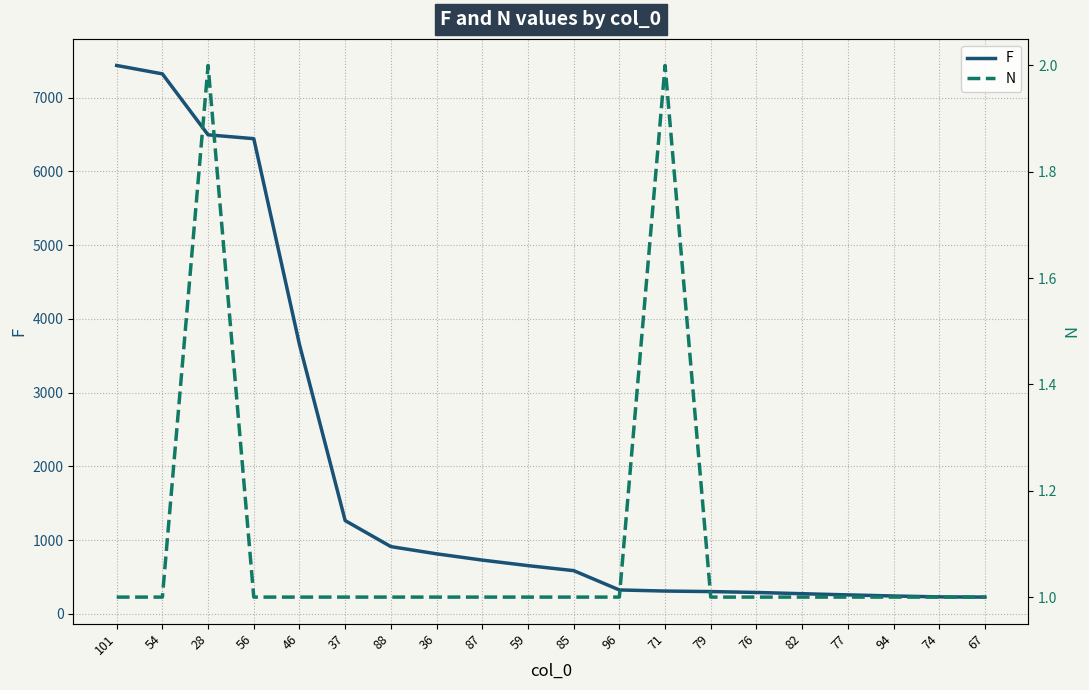

Reading left to right, transcribe all the data shown in this chart.

F: 7438	7324	6497	6445	3652	1264	911	813	728	653	585	323	308	301	289	272	256	241	229	226
N: 1	1	2	1	1	1	1	1	1	1	1	1	2	1	1	1	1	1	1	1